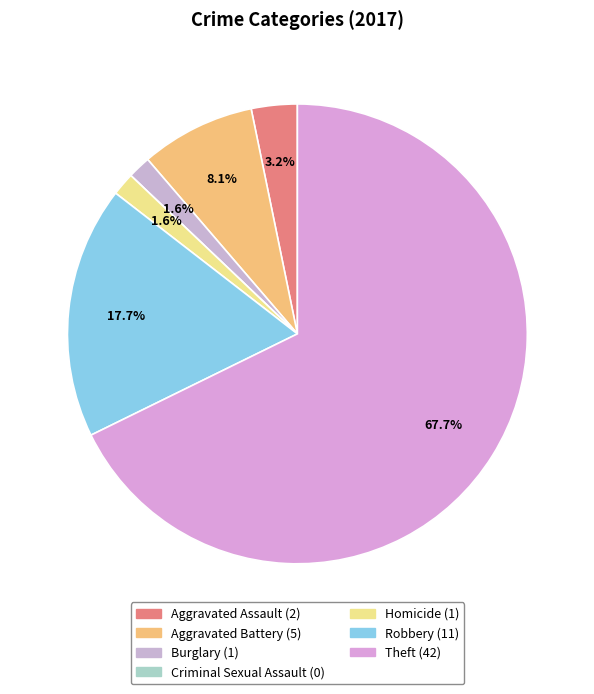

Is there a majority slice in this chart?

Yes